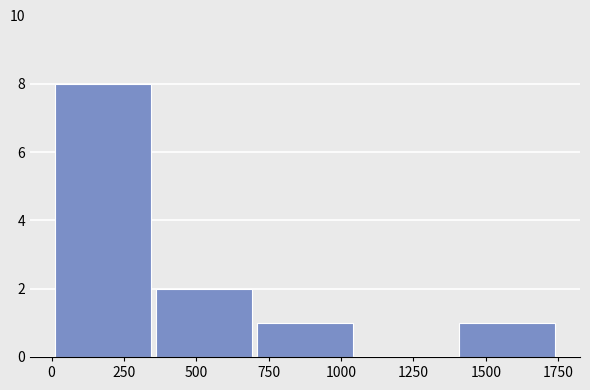

Reading left to right, transcribe this chart: for each bar, give the range it covers on the x-axis and its height. Neither the bar edges nor the heights are printed on the chart, so give them approximately, as read against the axes.

0 to 350: 8
350 to 700: 2
700 to 1050: 1
1050 to 1400: 0
1400 to 1750: 1